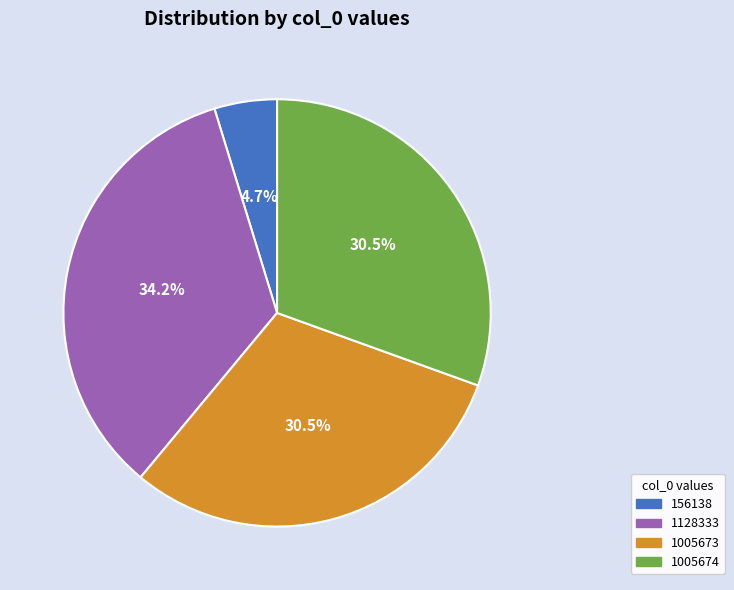

Is the sum of 1005673 and 156138 greater than half?

No